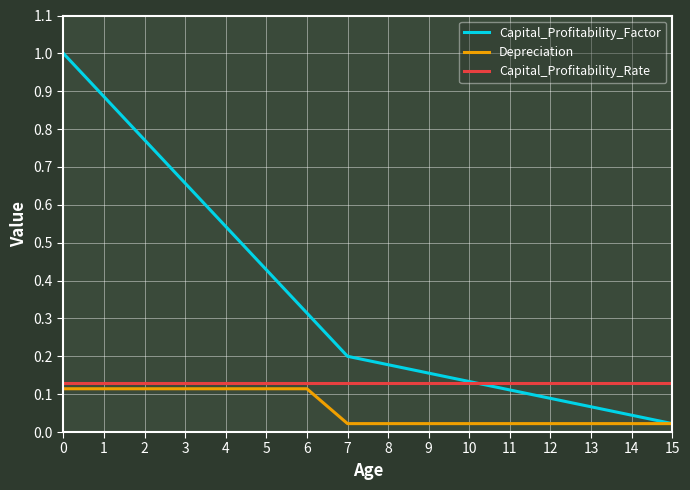

True or false: Capital_Profitability_Rate has a value of 0.2 at 15.

False